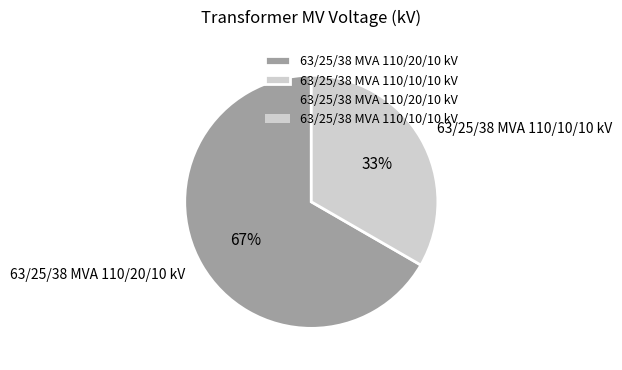

Rank the categories by value from highest to lowest.

63/25/38 MVA 110/20/10 kV, 63/25/38 MVA 110/10/10 kV